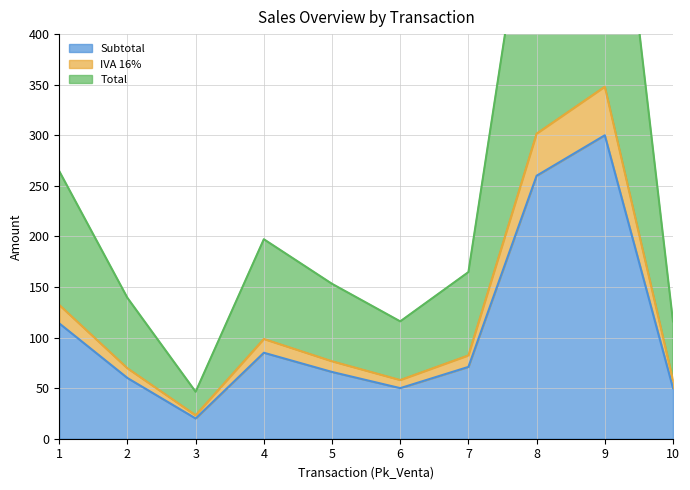

How many interior local peaks does the Subtotal series have?

2